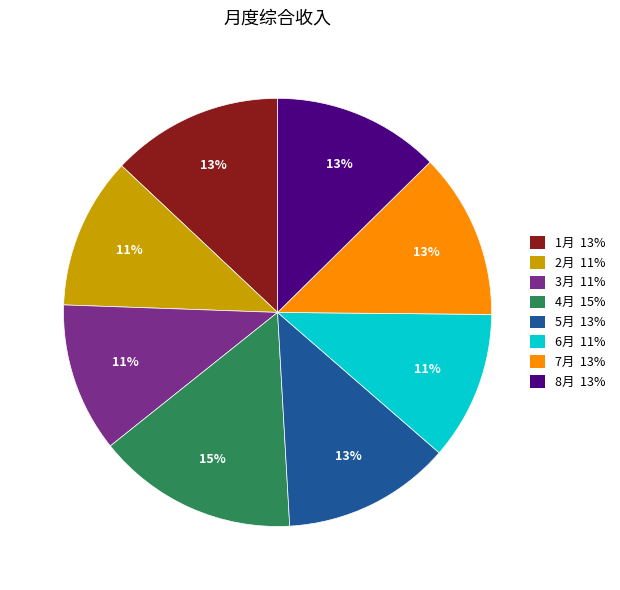

Does 7月 represent more than half of the total?

No